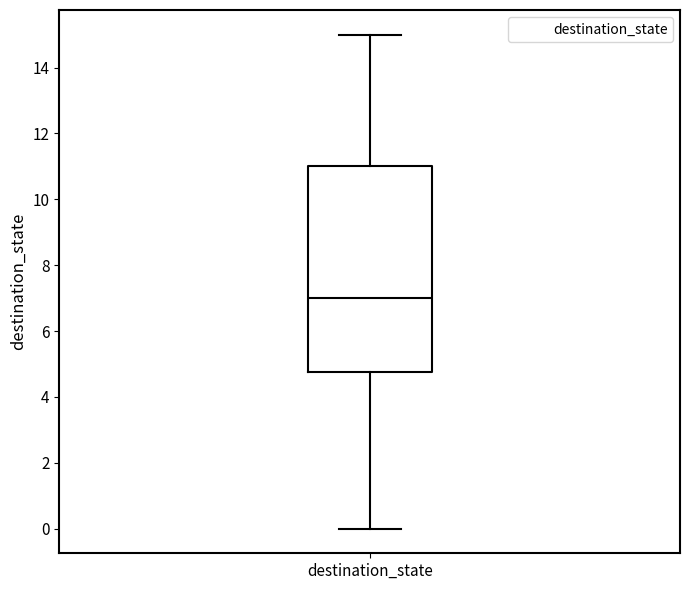

Transcribe this box plot: give where the median line is, the range the box spans, and where the two whiskers end, as read against the y-axis. The values are not printed on the chart, so give them approximately, as read against the axis.

median 7.0, box 4.8 to 11.0, whiskers 0.0 to 15.0